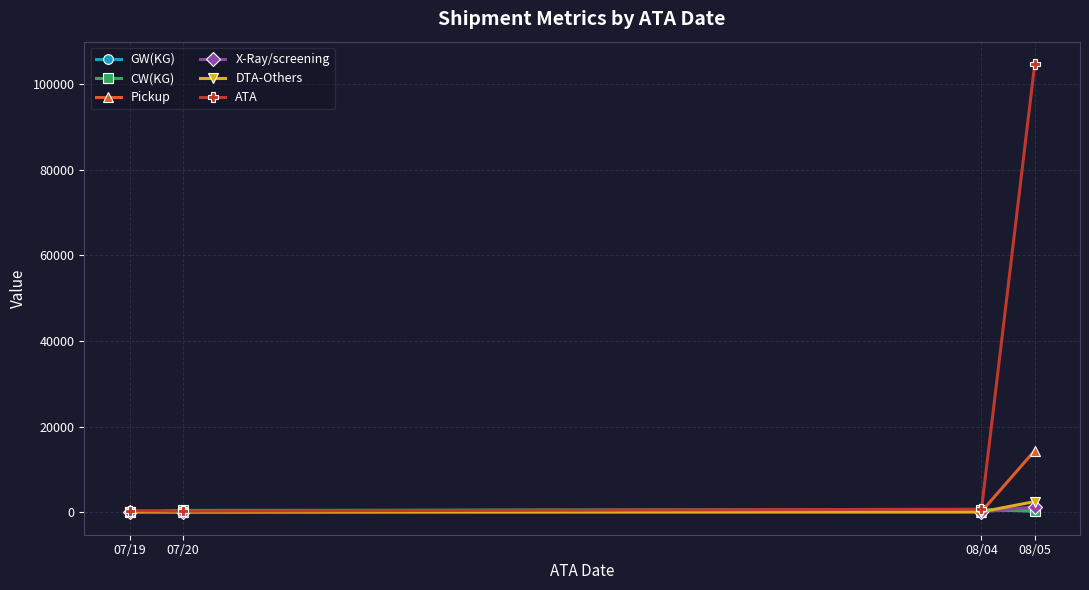

How many interior local valleys does the Pickup series have?

1